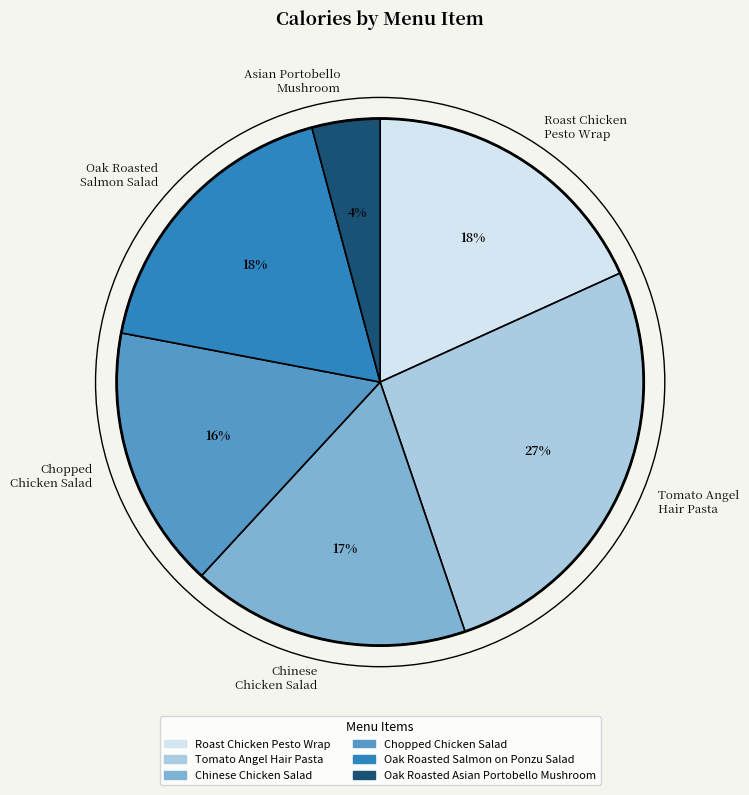

Is the sum of Roast Chicken Pesto Wrap and Oak Roasted Salmon Salad greater than half?

No